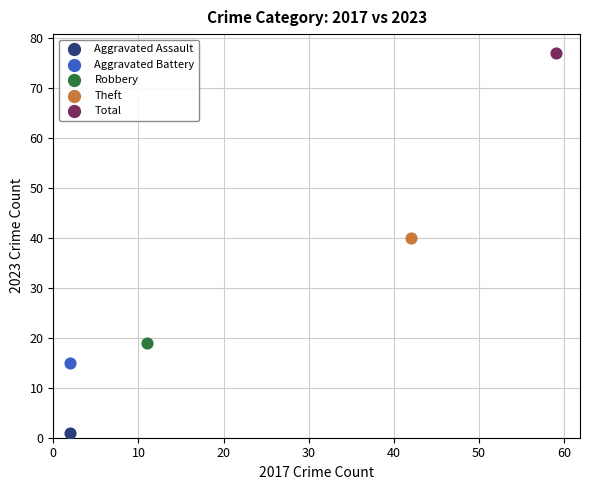

What are all the series names shown in the legend?

Aggravated Assault, Aggravated Battery, Robbery, Theft, Total